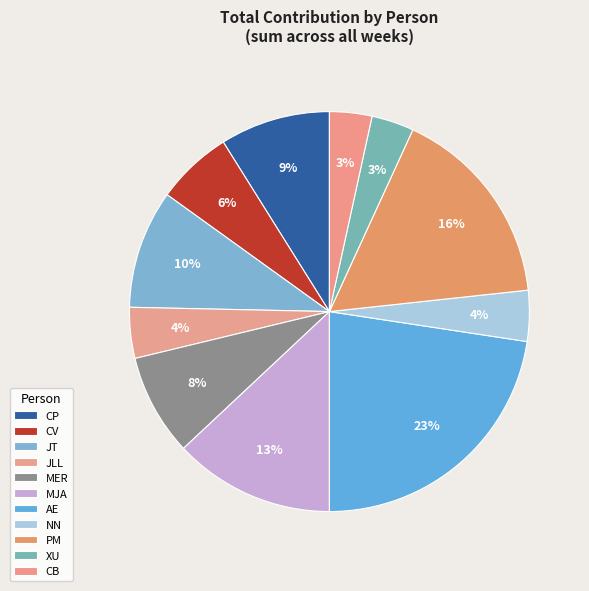

How many slices are in this pie chart?

11